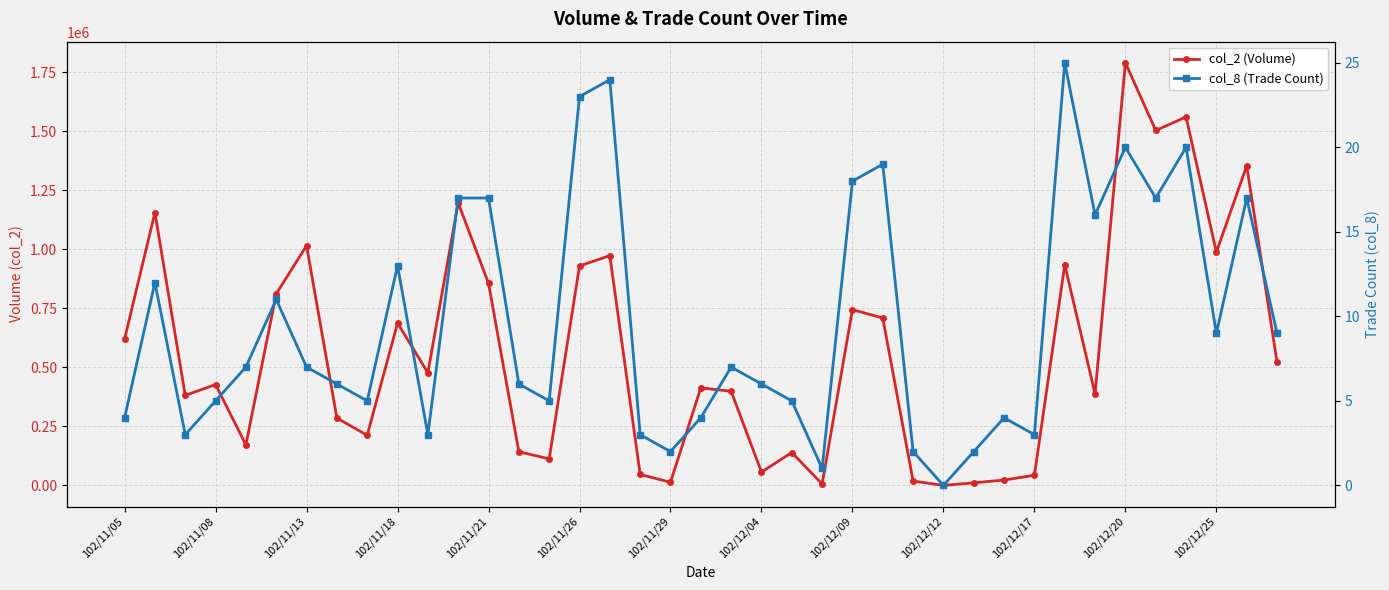

What is the sum of the col_8 (Trade Count) values at 14 and 16?

29